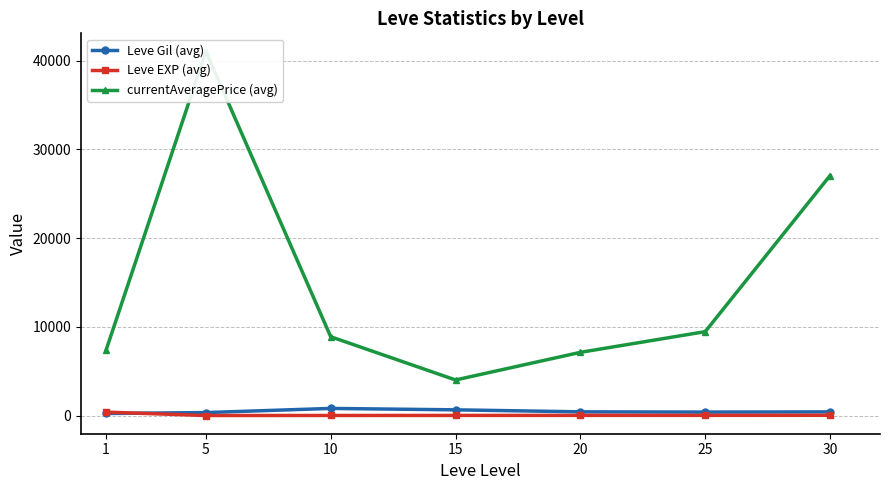

What is the maximum value for currentAveragePrice (avg)?

41016